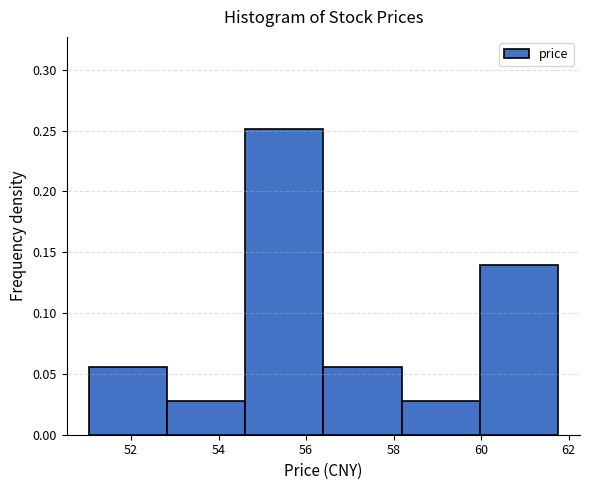

Reading left to right, transcribe this chart: for each bar, give the range it covers on the x-axis and its height. Neither the bar edges nor the heights are printed on the chart, so give them approximately, as read against the axes.

51.0 to 52.8: 0.055
52.8 to 54.6: 0.030
54.6 to 56.4: 0.250
56.4 to 58.2: 0.055
58.2 to 60.0: 0.030
60.0 to 61.8: 0.140